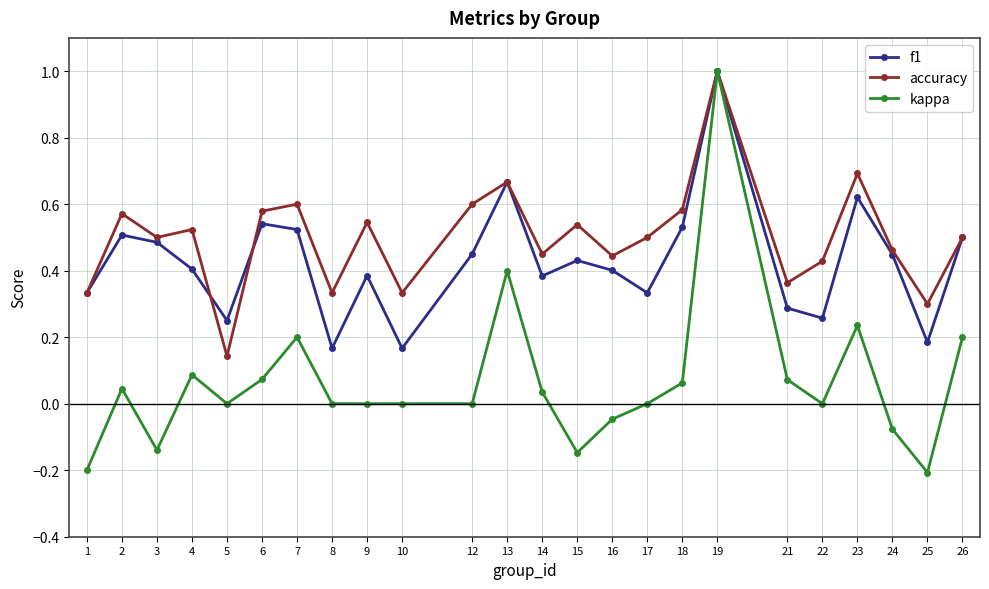

Which series has the largest range (max minus min)?

kappa